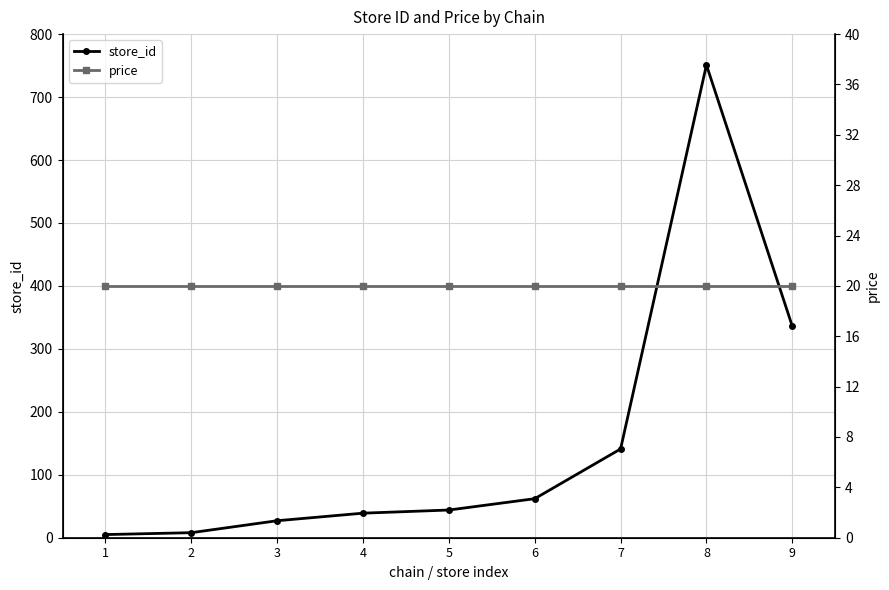

What is the value of the store_id point at the 9th from the left?

336